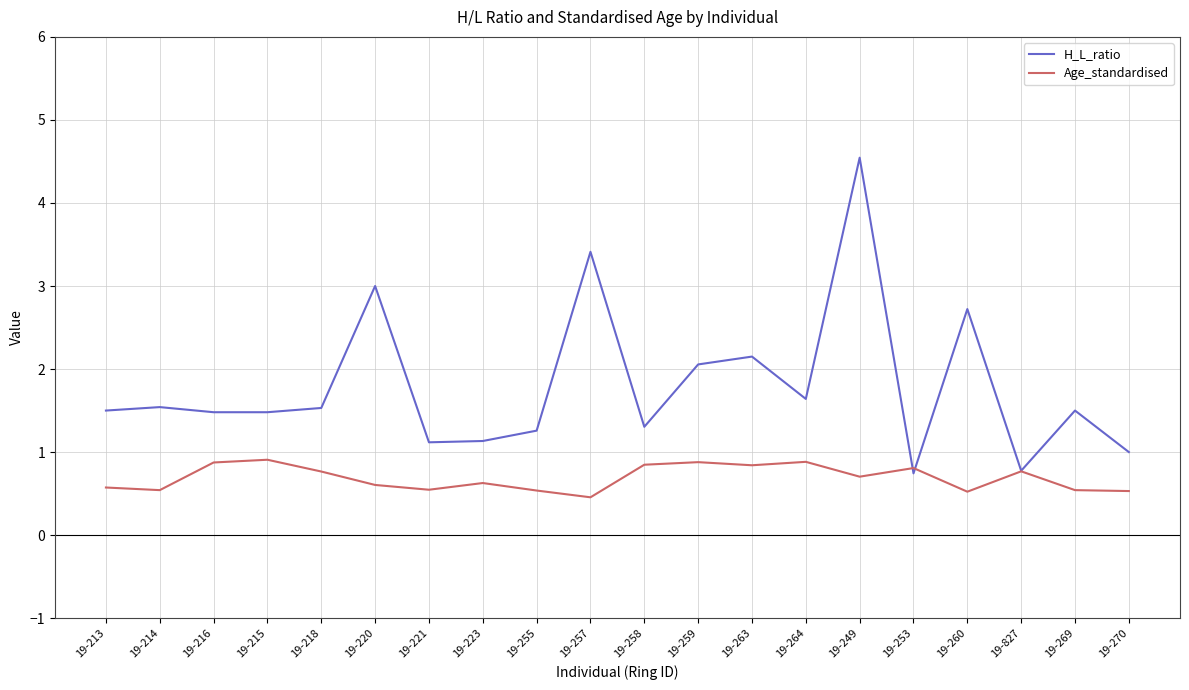

Which series has the largest total across all categories?

H_L_ratio